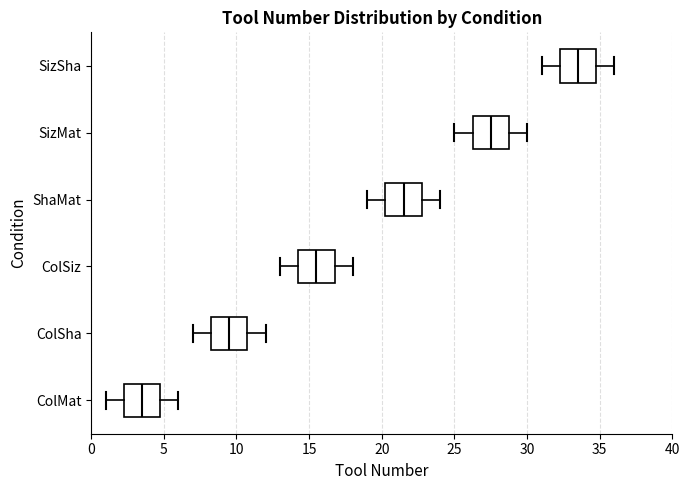

Reading bottom to top, read every box against the x-axis: the position of its median line, the range the box covers, and the ends of its whiskers. The values are not printed on the chart, so give them approximately, as read against the axis.

ColMat: median 3.5, box 2.5 to 5.0, whiskers 1.0 to 6.0
ColSha: median 9.5, box 8.5 to 11.0, whiskers 7.0 to 12.0
ColSiz: median 15.5, box 14.5 to 17.0, whiskers 13.0 to 18.0
ShaMat: median 21.5, box 20.5 to 23.0, whiskers 19.0 to 24.0
SizMat: median 27.5, box 26.5 to 29.0, whiskers 25.0 to 30.0
SizSha: median 33.5, box 32.5 to 35.0, whiskers 31.0 to 36.0